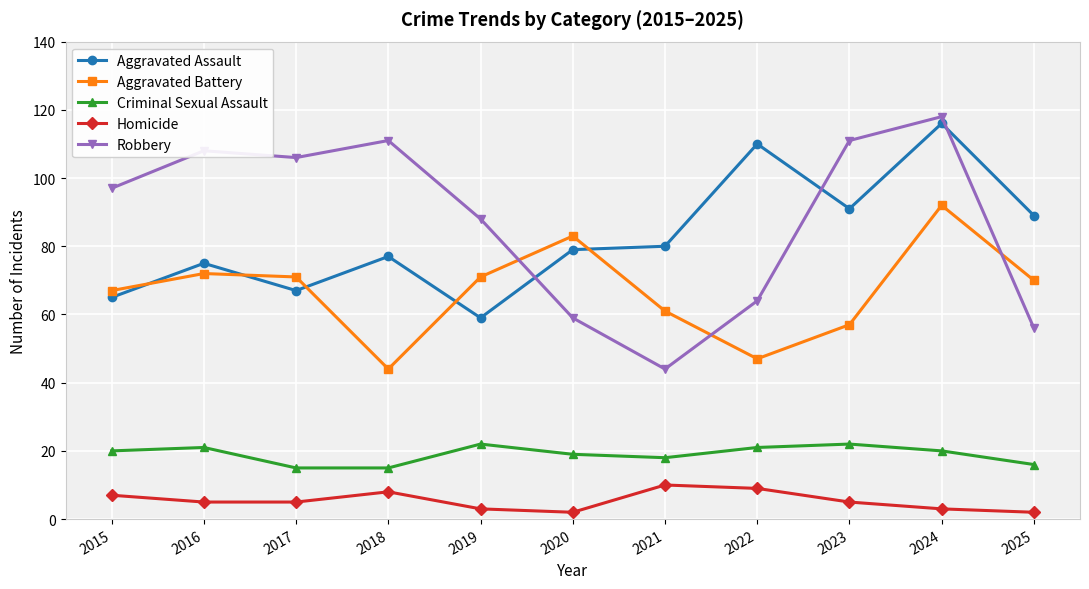

At 2018, list the series in order from largest to smallest.

Robbery, Aggravated Assault, Aggravated Battery, Criminal Sexual Assault, Homicide